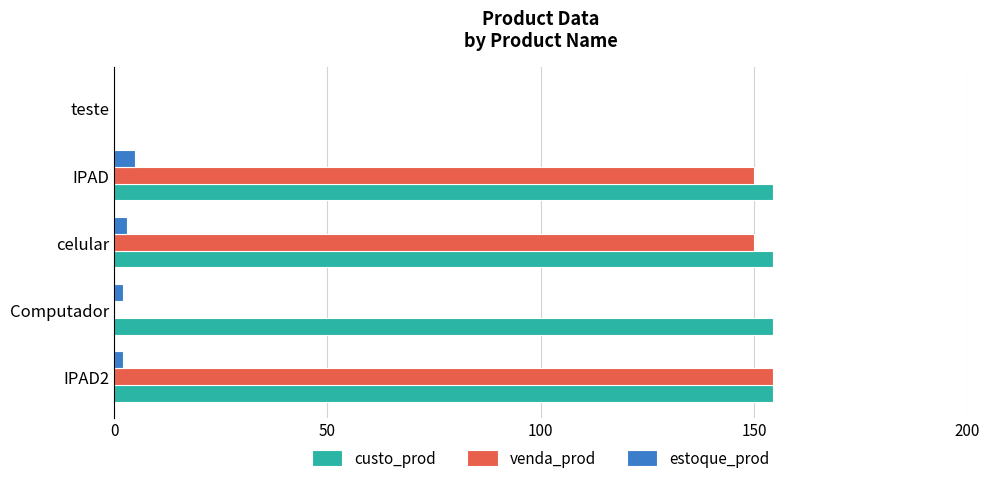

Which series has the largest total across all categories?

custo_prod